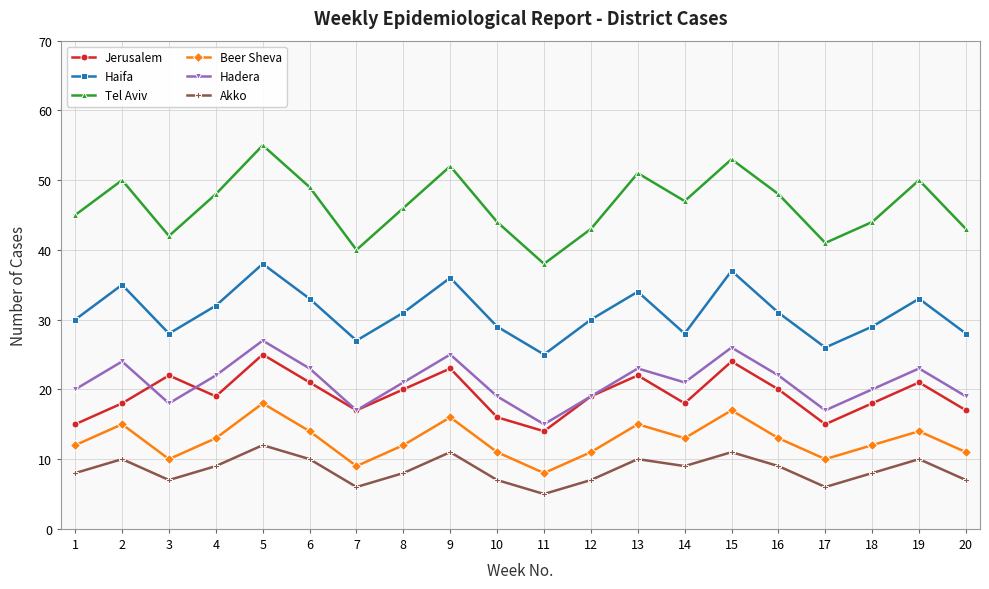

Does the chart display data point markers on the line(s)?

Yes